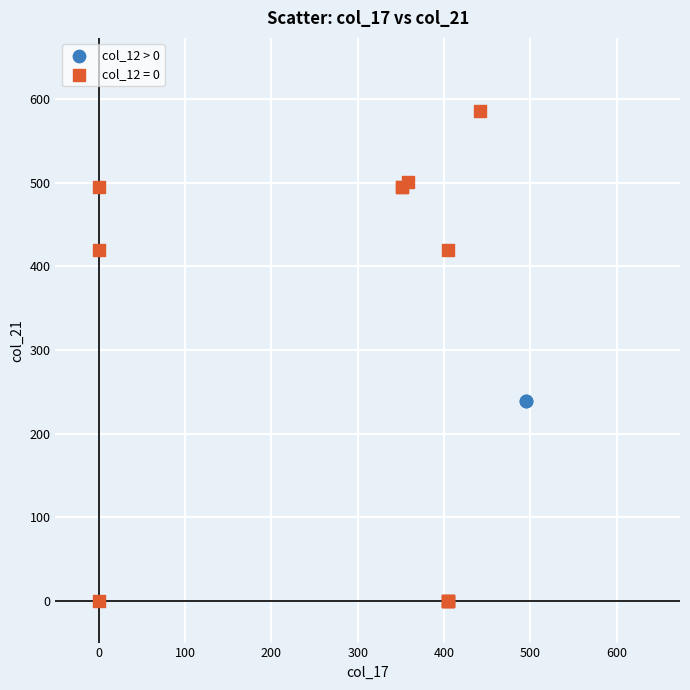

Which series reaches the minimum Y coordinate?

col_12 = 0